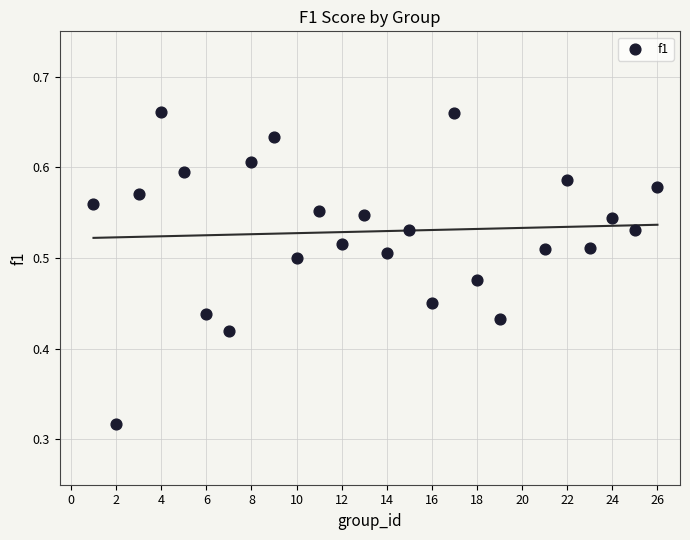

What is the range of X values (max minus min)?

25.0